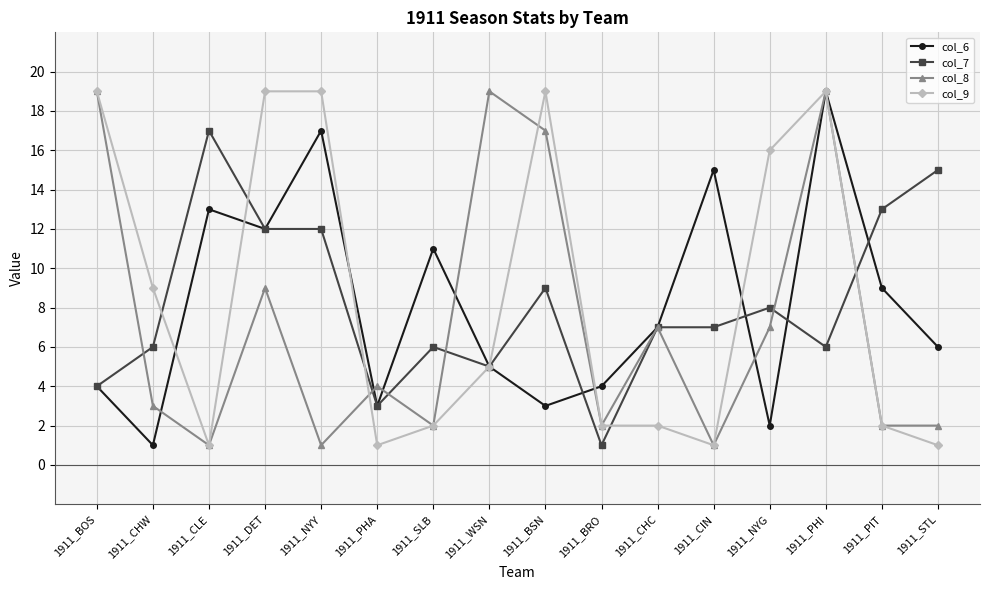

What is the spread (max minus min) of values at 1911_PHI?

13